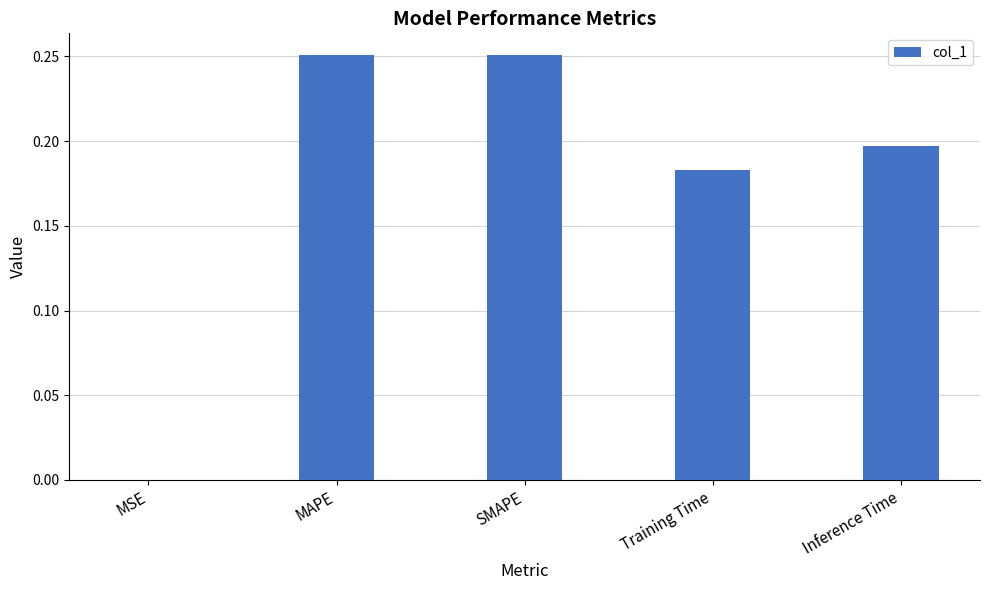

True or false: the data shows 0.0 at MSE.

True